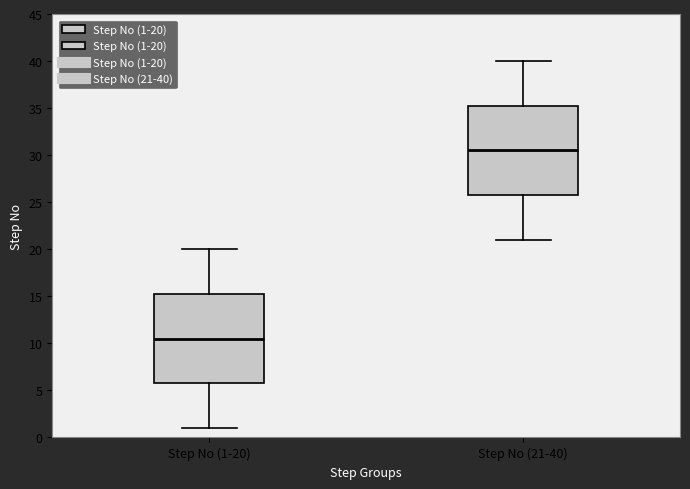

Reading left to right, transcribe this box plot: for each box, give where its median line is, the range the box spans, and where its two whiskers end, as read against the y-axis. The values are not printed on the chart, so give them approximately, as read against the axis.

Step No (1-20): median 10.5, box 6.0 to 15.5, whiskers 1.0 to 20.0
Step No (21-40): median 30.5, box 26.0 to 35.5, whiskers 21.0 to 40.0